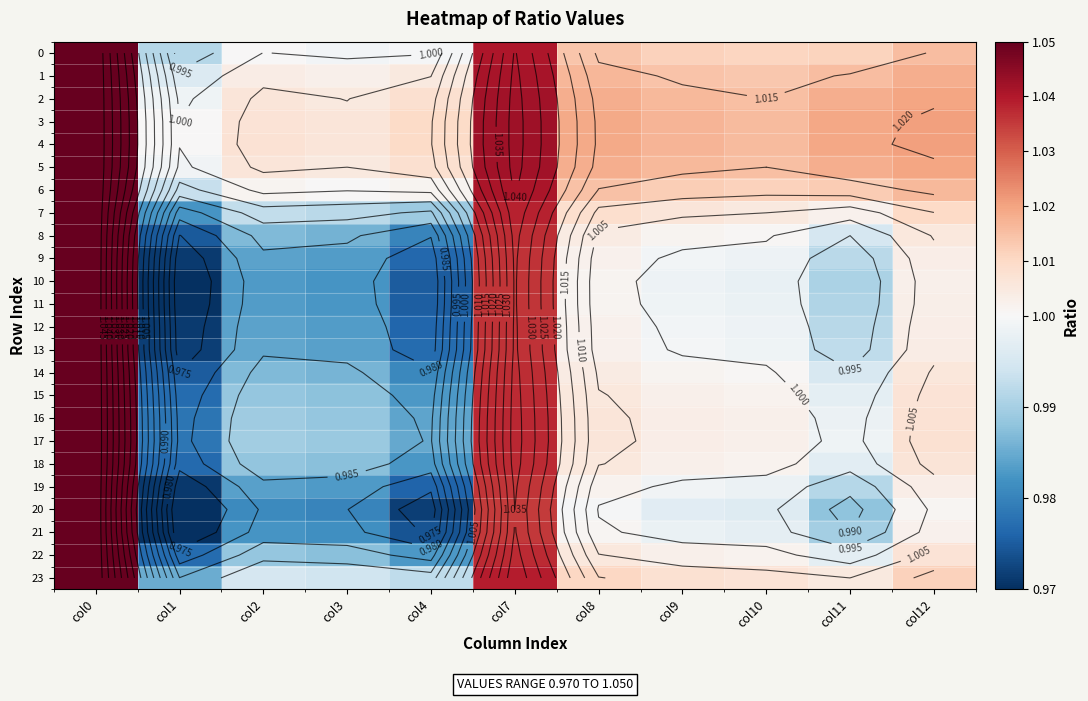

Is the value of 21 at col9 greater than the value of 10 at col1?

Yes